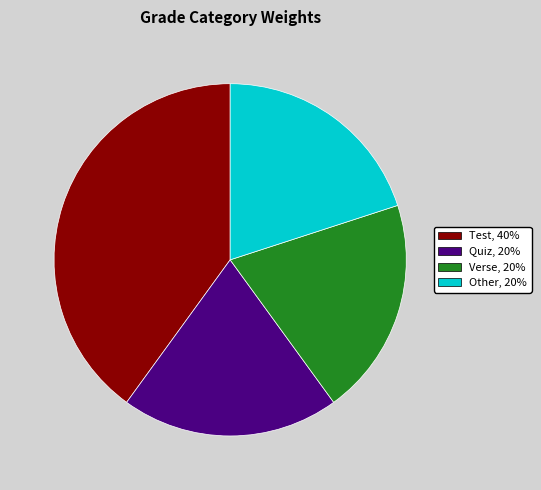

Is the sum of Quiz, 20% and Verse, 20% greater than half?

No